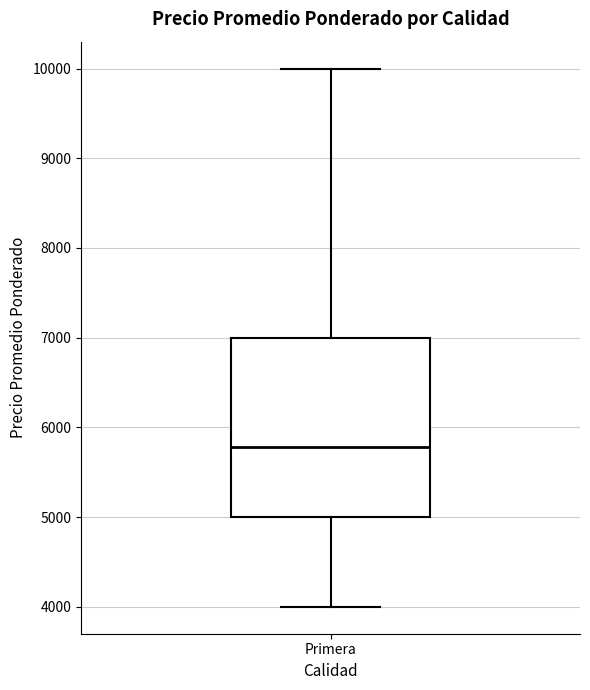

Where does the median line of the box for Primera sit on the y-axis? The values are not printed on the chart, so give them approximately, as read against the axis.

5800